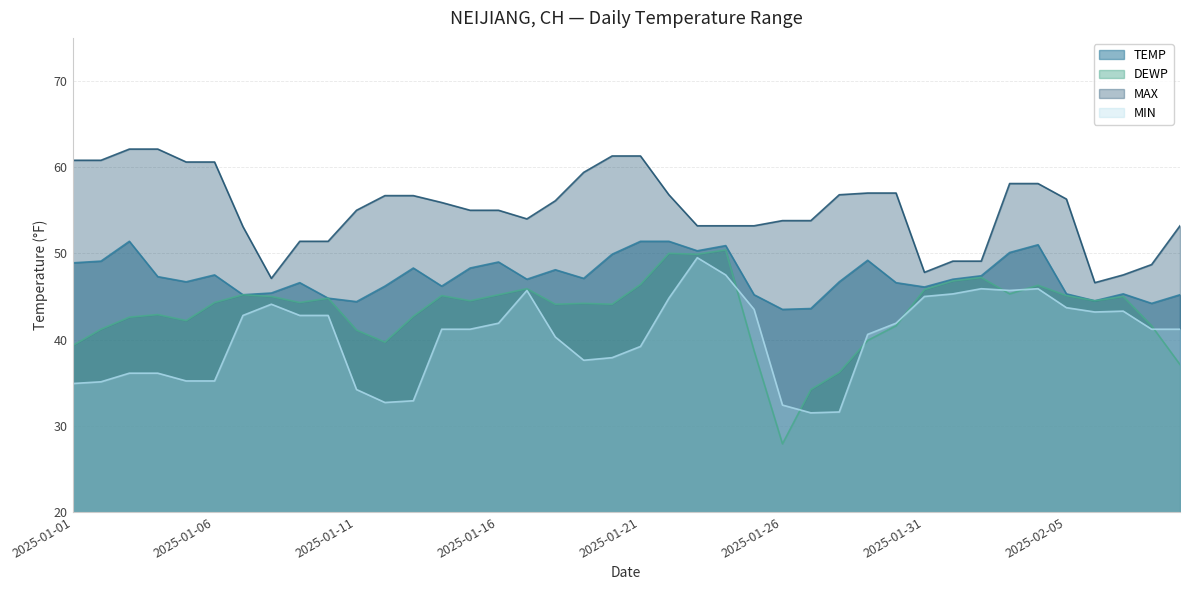

What is the label of the 33rd point from the left?

2025-02-02